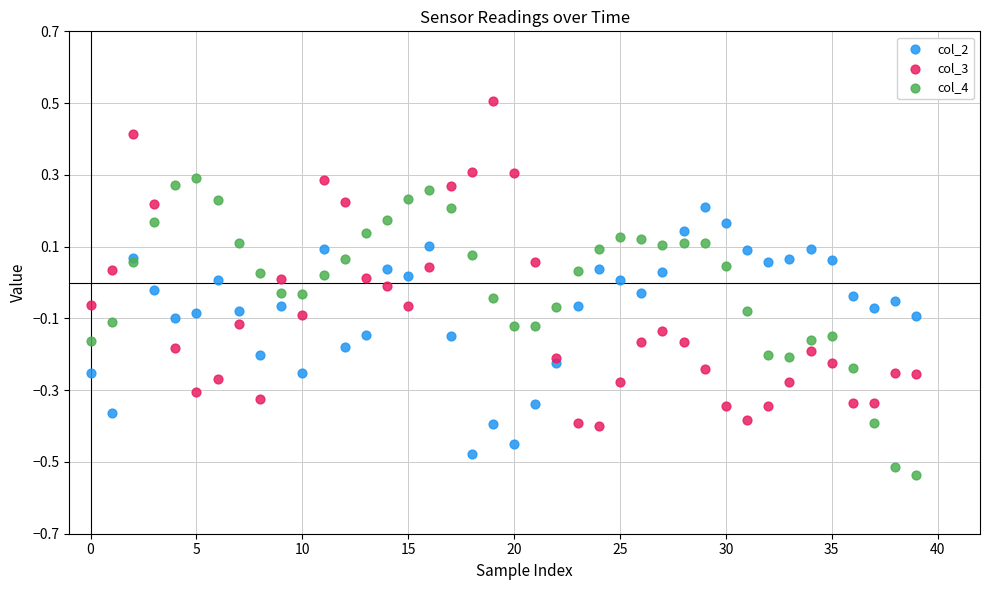

Which series reaches the minimum Y coordinate?

col_4